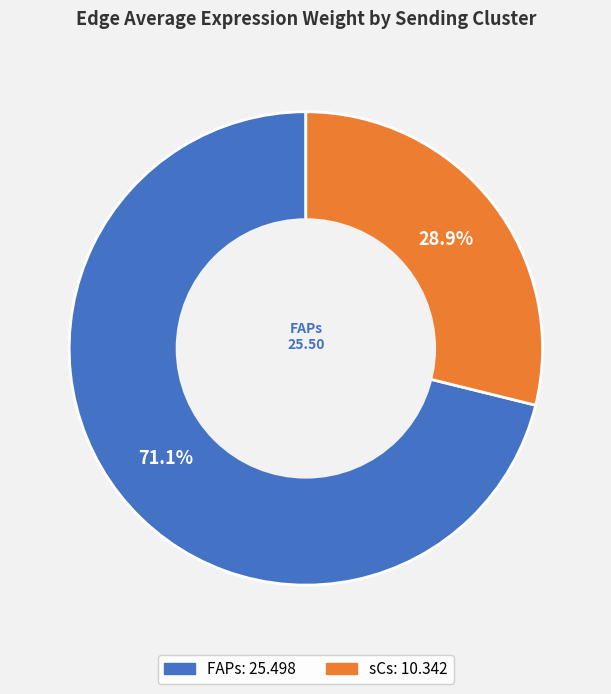

How many segments does this pie chart have?

2